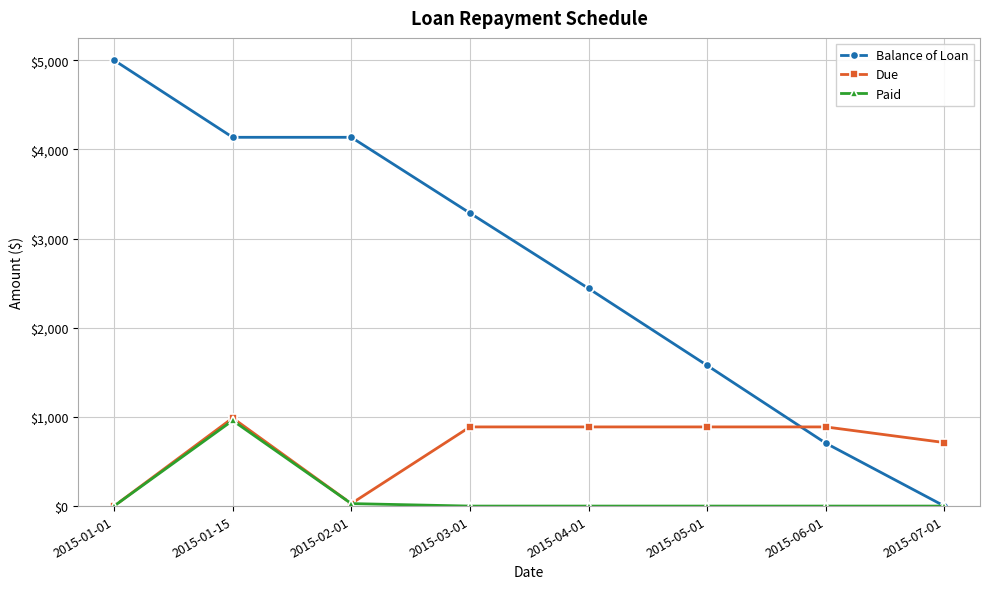

Where is the first local maximum for Paid?

2015-01-15